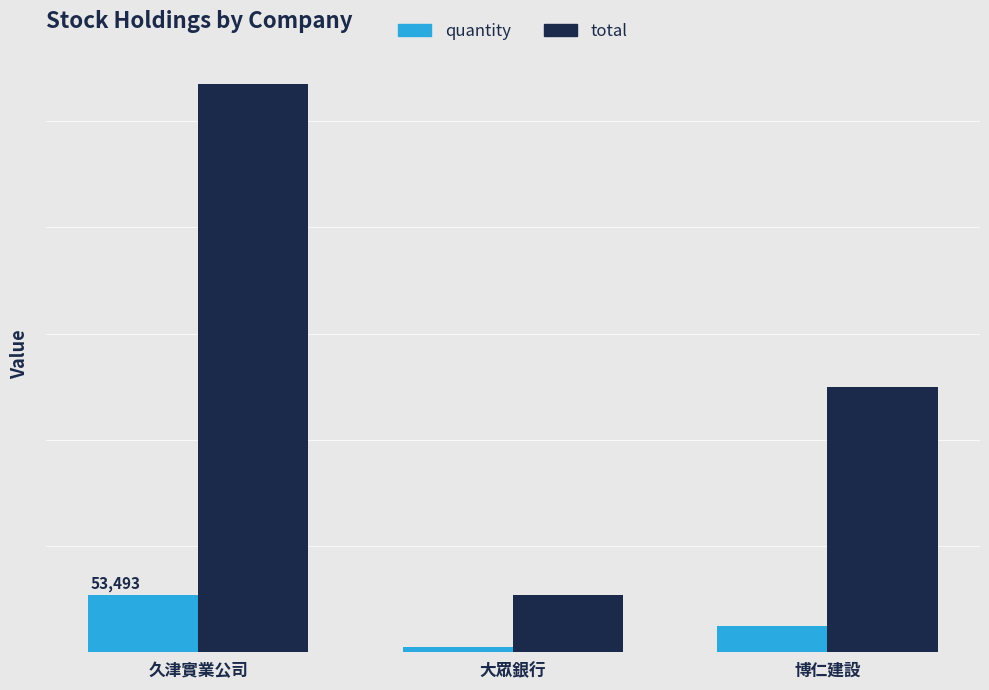

Are the bars horizontal?

No